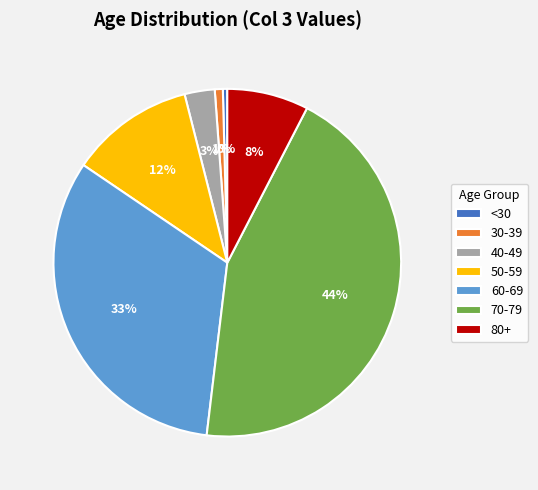

How many segments does this pie chart have?

7